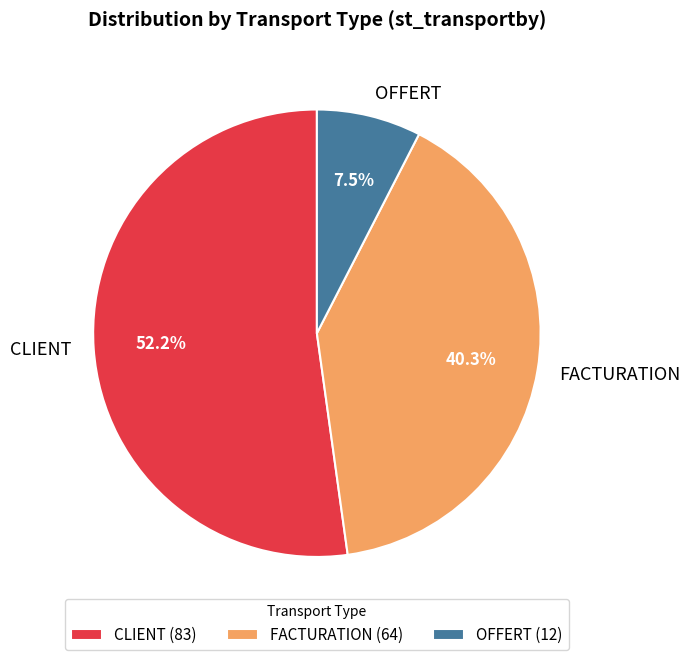

Is it true that OFFERT is 22% of the pie?

False